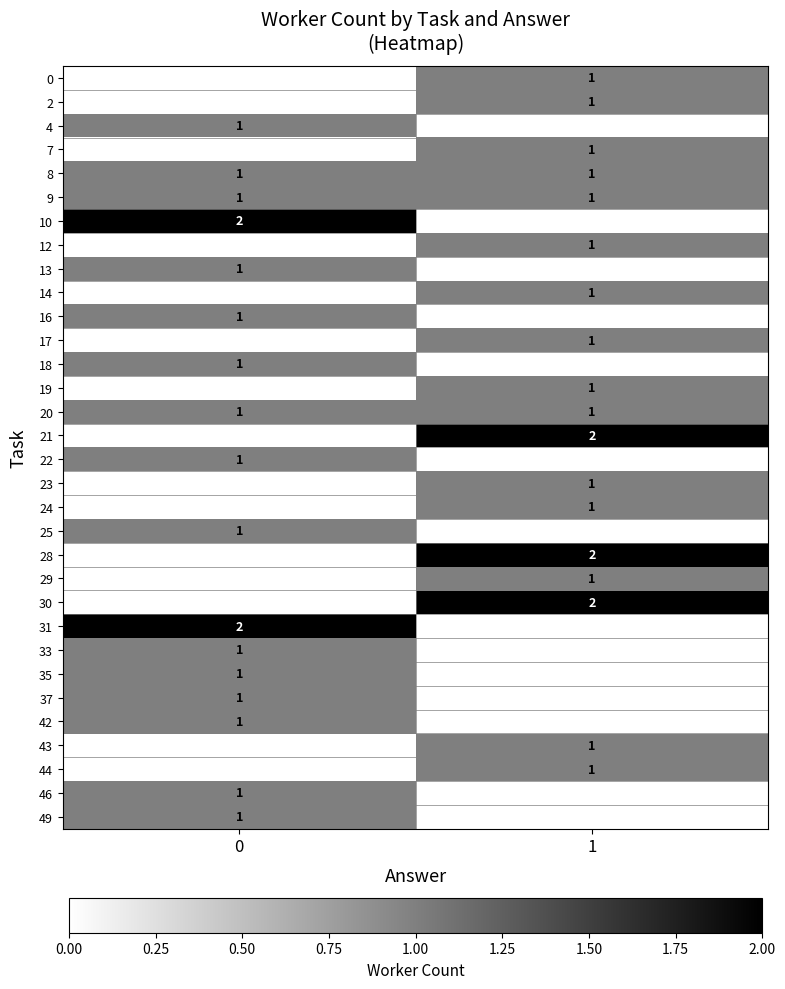

Reading left to right, extract all data points from this chart.

row_0: 0	1
row_1: 0	1
row_2: 1	0
row_3: 0	1
row_4: 1	1
row_5: 1	1
row_6: 2	0
row_7: 0	1
row_8: 1	0
row_9: 0	1
row_10: 1	0
row_11: 0	1
row_12: 1	0
row_13: 0	1
row_14: 1	1
row_15: 0	2
row_16: 1	0
row_17: 0	1
row_18: 0	1
row_19: 1	0
row_20: 0	2
row_21: 0	1
row_22: 0	2
row_23: 2	0
row_24: 1	0
row_25: 1	0
row_26: 1	0
row_27: 1	0
row_28: 0	1
row_29: 0	1
row_30: 1	0
row_31: 1	0